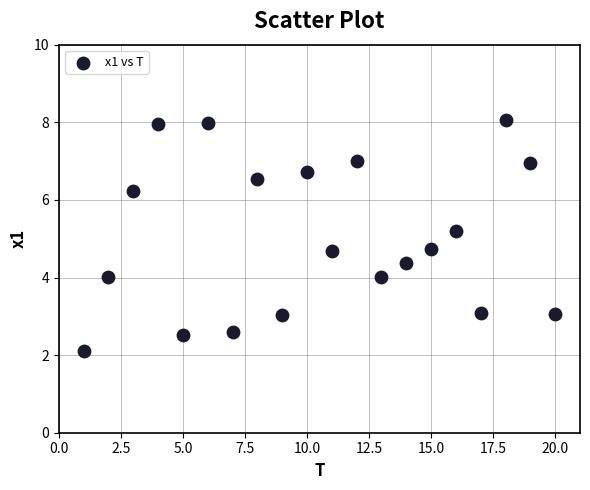

What is the range of Y values (max minus min)?

6.0